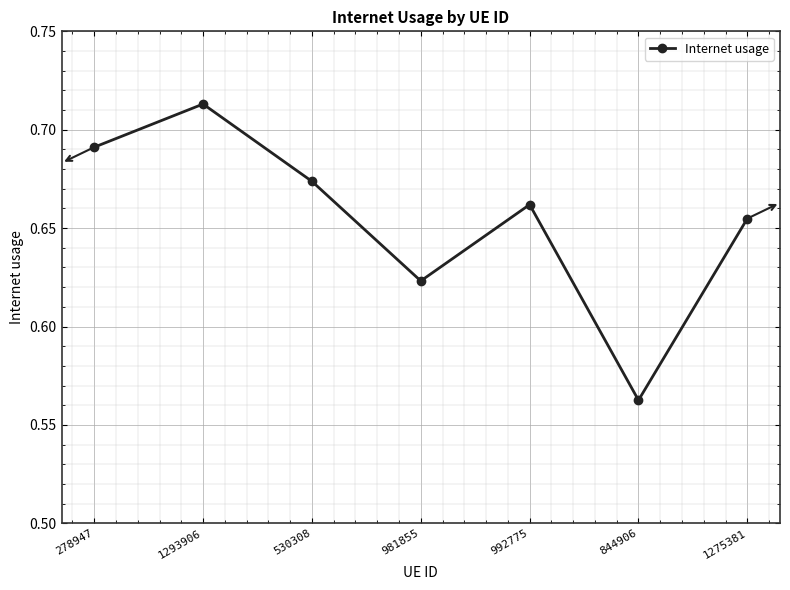

List the labels in order of value, smallest first.

844906, 981855, 1275381, 992775, 530308, 278947, 1293906